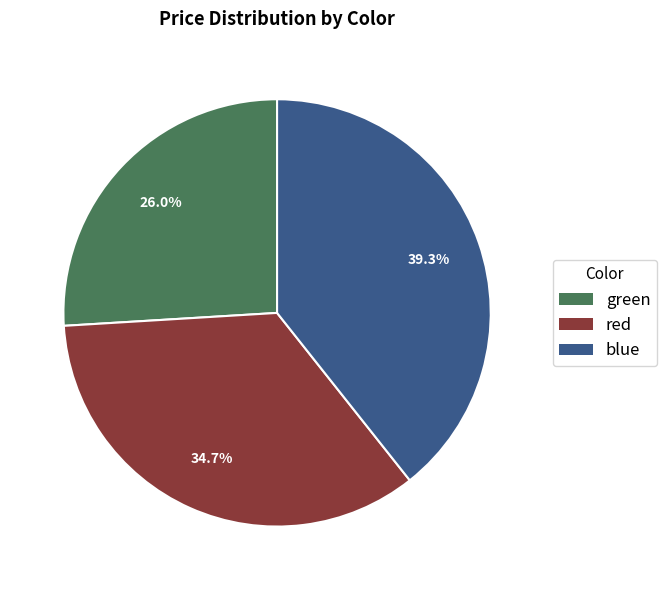

What is the smallest slice in the pie chart?

green